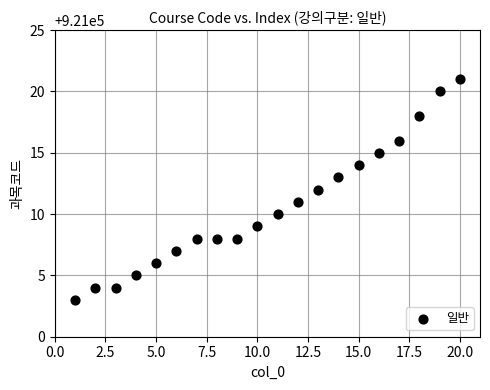

What is the range of Y values (max minus min)?

18